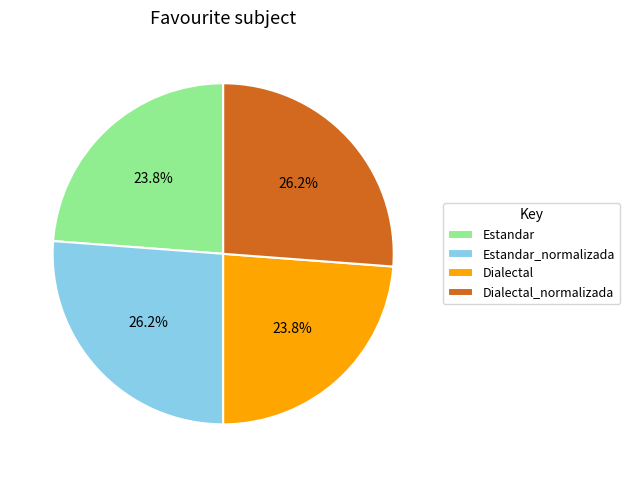

Is there a majority slice in this chart?

No